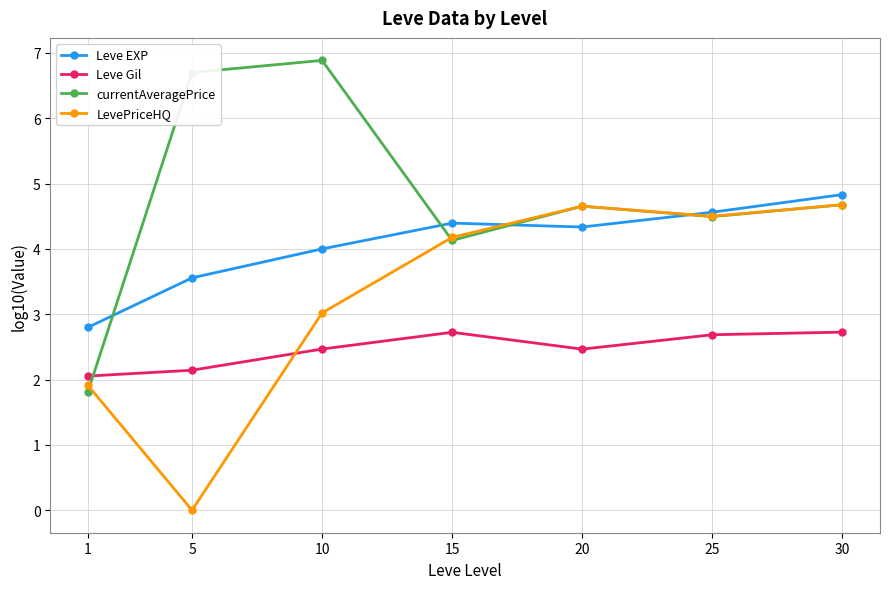

List the series in order of their overall mean, lowest first.

Leve Gil, LevePriceHQ, Leve EXP, currentAveragePrice